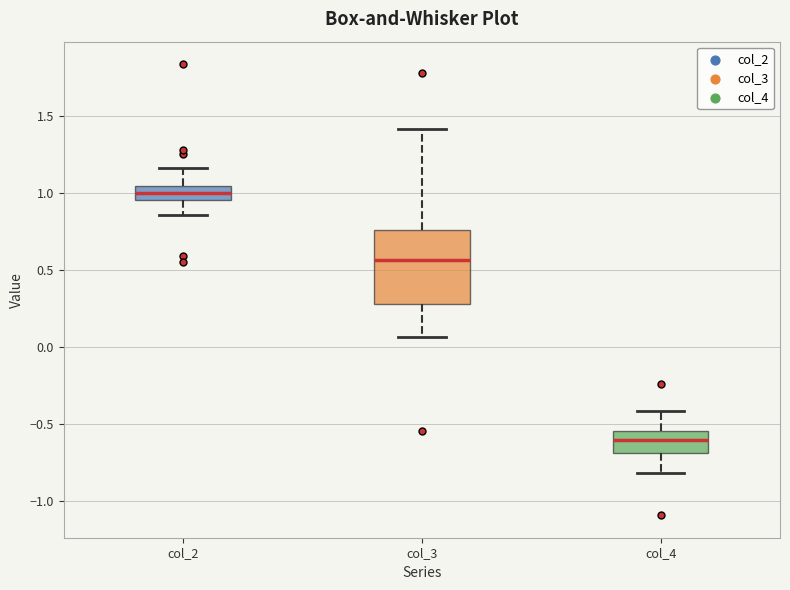

Where does the median line of the box for col_2 sit on the y-axis? The values are not printed on the chart, so give them approximately, as read against the axis.

1.00